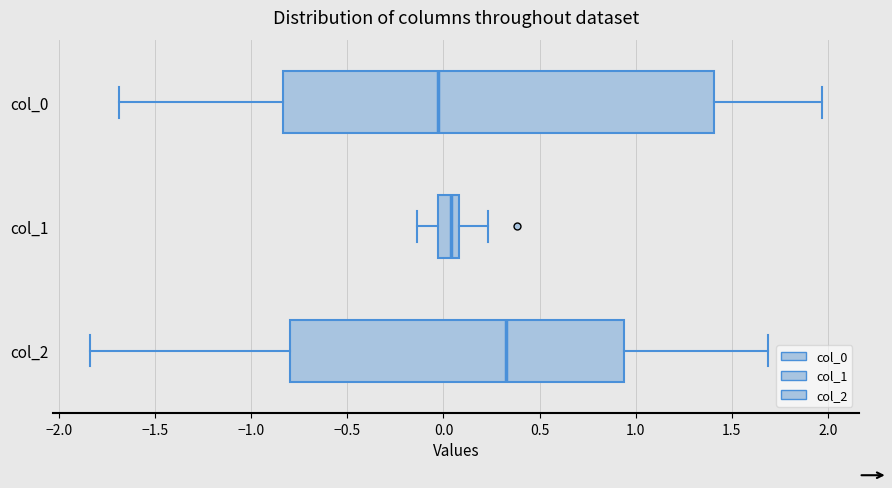

Where is the left edge of the box for col_1 on the x-axis? The values are not printed on the chart, so give them approximately, as read against the axis.

-0.05